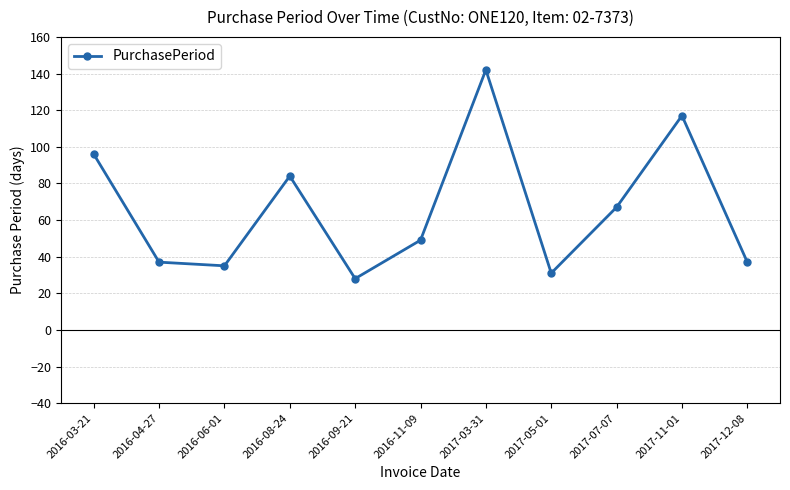

How many data points does each series have?

11